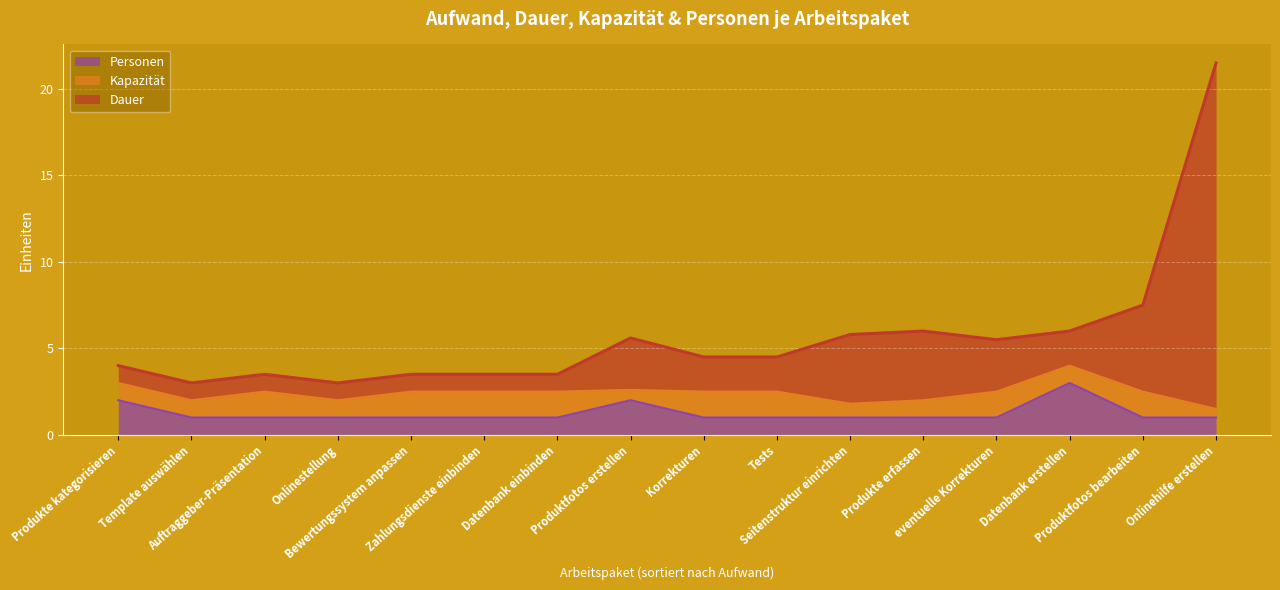

Reading right to left, extract all data points from this chart.

Dauer: Onlinestellung=1.0	eventuelle Korrekturen=3.0	Auftraggeber-Präsentation=1.0	Korrekturen=2.0	Tests=2.0	Onlinehilfe erstellen=20.0	Bewertungssystem anpassen=1.0	Zahlungsdienste einbinden=1.0	Datenbank einbinden=1.0	Seitenstruktur einrichten=4.0	Template auswählen=1.0	Produktfotos bearbeiten=5.0	Produktfotos erstellen=3.0	Produkte erfassen=4.0	Produkte kategorisieren=1.0	Datenbank erstellen=2.0
Kapazität: Onlinestellung=1.0	eventuelle Korrekturen=1.5	Auftraggeber-Präsentation=1.5	Korrekturen=1.5	Tests=1.5	Onlinehilfe erstellen=0.5	Bewertungssystem anpassen=1.5	Zahlungsdienste einbinden=1.5	Datenbank einbinden=1.5	Seitenstruktur einrichten=0.8	Template auswählen=1.0	Produktfotos bearbeiten=1.5	Produktfotos erstellen=0.6	Produkte erfassen=1.0	Produkte kategorisieren=1.0	Datenbank erstellen=1.0
Personen: Onlinestellung=1.0	eventuelle Korrekturen=1.0	Auftraggeber-Präsentation=1.0	Korrekturen=1.0	Tests=1.0	Onlinehilfe erstellen=1.0	Bewertungssystem anpassen=1.0	Zahlungsdienste einbinden=1.0	Datenbank einbinden=1.0	Seitenstruktur einrichten=1.0	Template auswählen=1.0	Produktfotos bearbeiten=1.0	Produktfotos erstellen=2.0	Produkte erfassen=1.0	Produkte kategorisieren=2.0	Datenbank erstellen=3.0